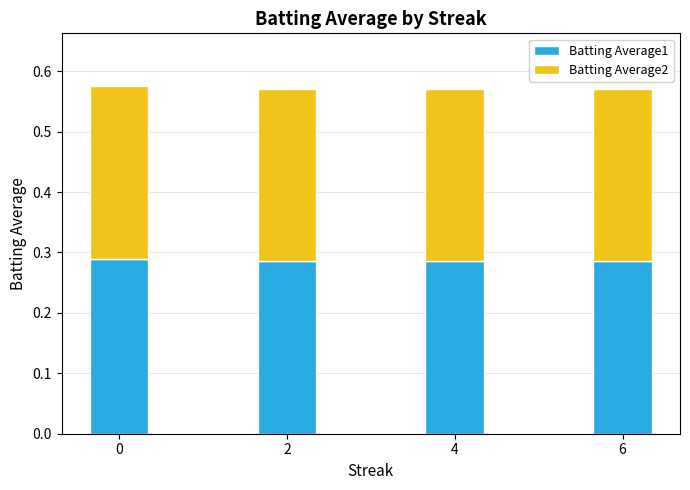

What is the total value across all series at 2?

0.6